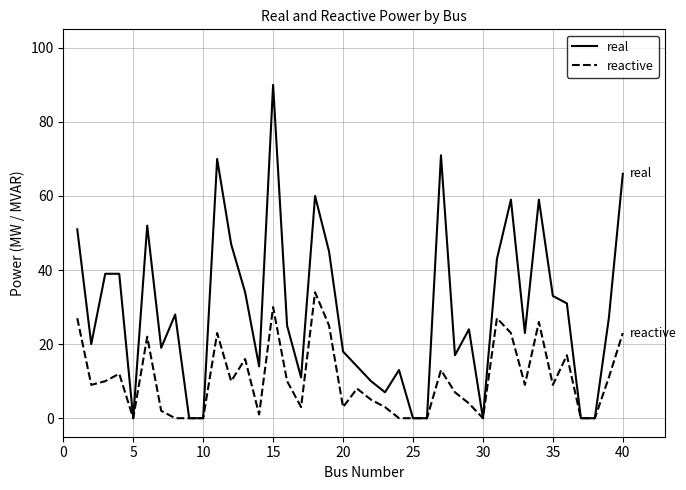

Which series has the largest total across all categories?

real